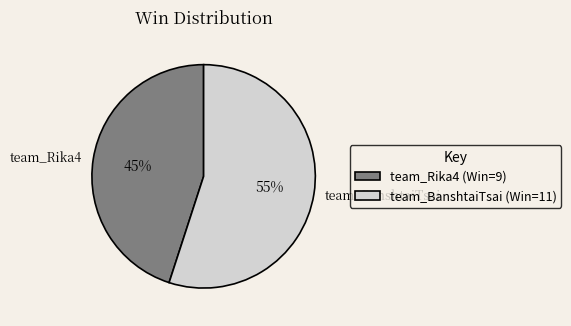

To the nearest percent, what is the combined percentage of team_BanshtaiTsai and team_Rika4?

100%